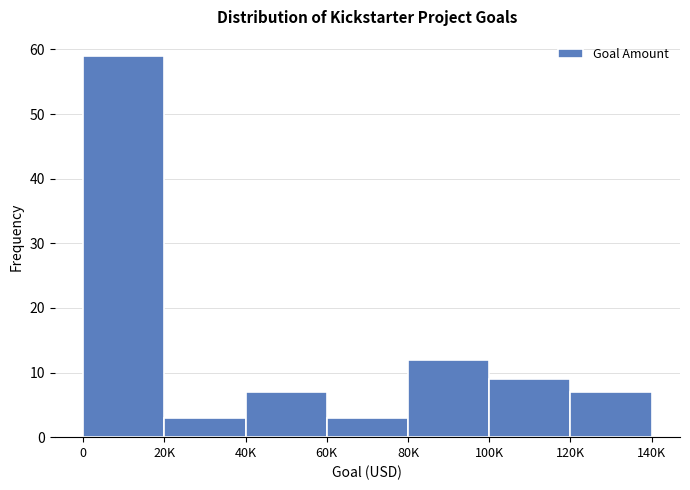

Reading left to right, extract all data points from this chart.

0=59	20K=3	40K=7	60K=3	80K=12	100K=9	120K=7